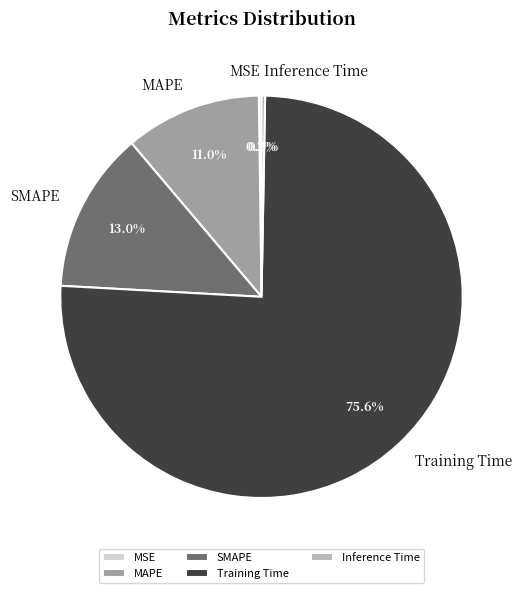

Do Inference Time and MAPE together represent more than half of the pie?

No